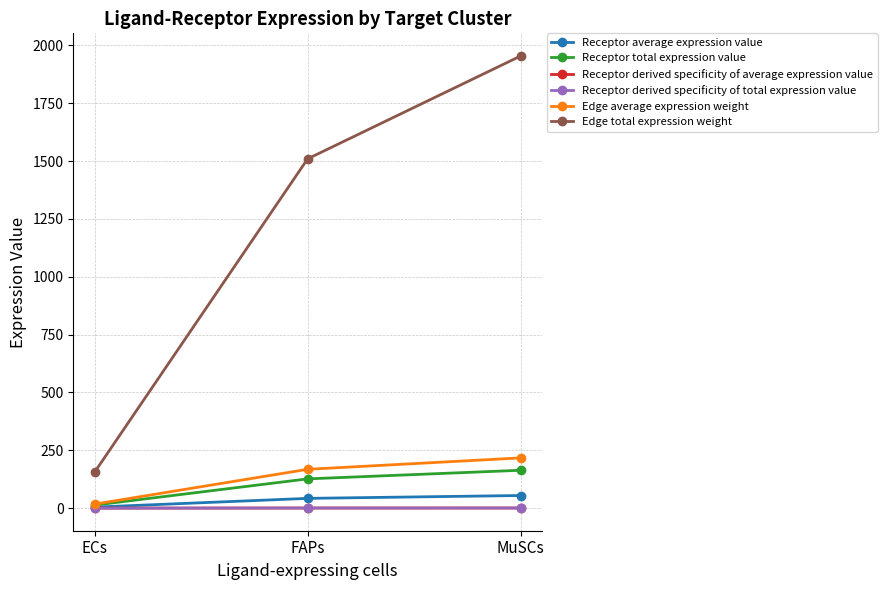

What is the value of the Receptor average expression value point at the 3rd from the left?

54.5